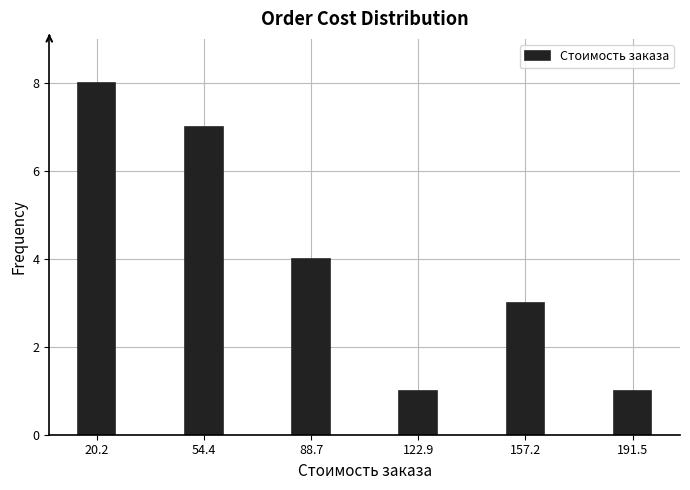

Reading left to right, transcribe all the data shown in this chart.

20.2=8	54.4=7	88.7=4	122.9=1	157.2=3	191.5=1